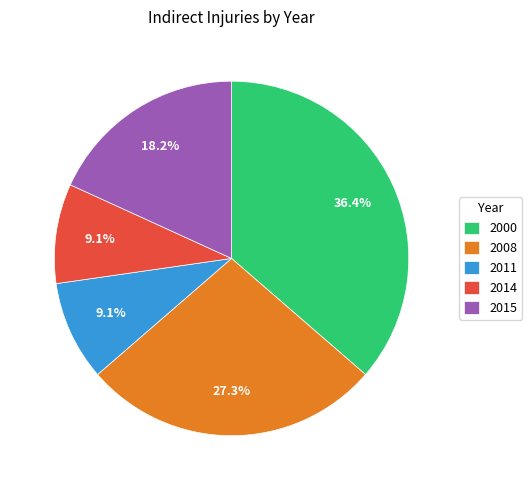

Between 2008 and 2014, which is larger?

2008